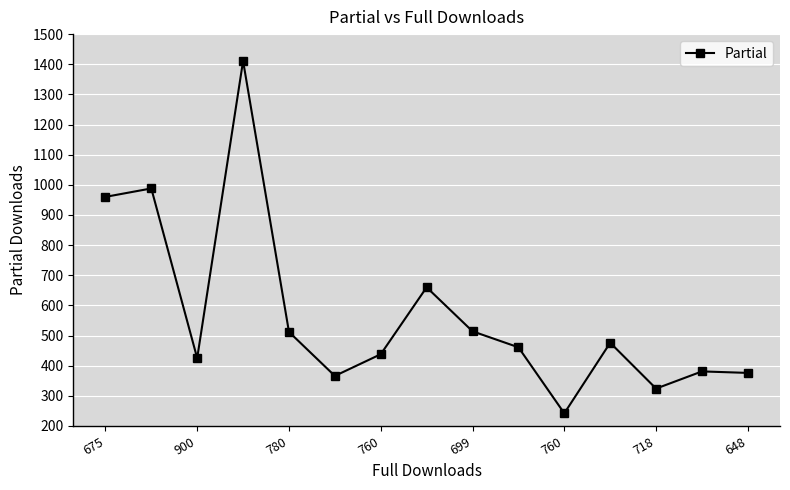

True or false: there are more than 0 points higher than both neighbors.

True